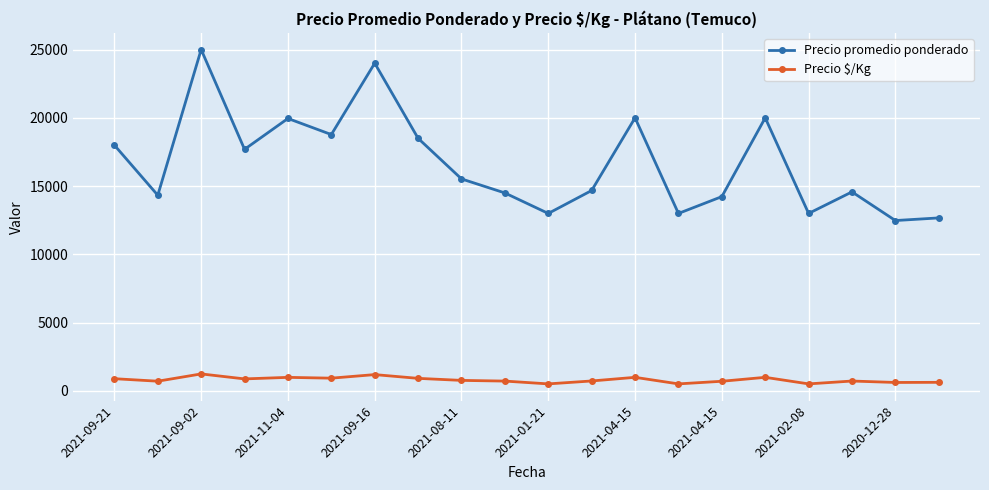

What is the average value of the Precio promedio ponderado series?

16696